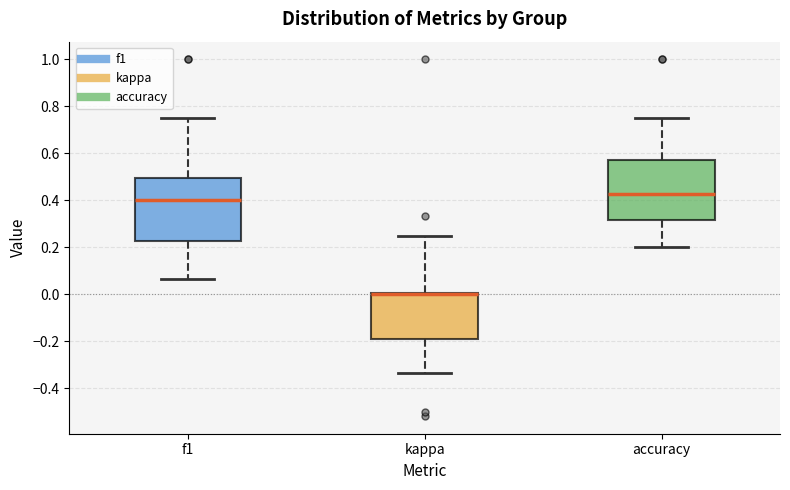

Reading left to right, transcribe this box plot: for each box, give where its median line is, the range the box spans, and where its two whiskers end, as read against the y-axis. The values are not printed on the chart, so give them approximately, as read against the axis.

f1: median 0.40, box 0.22 to 0.50, whiskers 0.06 to 0.76
kappa: median 0.00 (drawn on the box's upper edge), box -0.18 to 0.00, whiskers -0.34 to 0.26
accuracy: median 0.42, box 0.32 to 0.58, whiskers 0.20 to 0.76